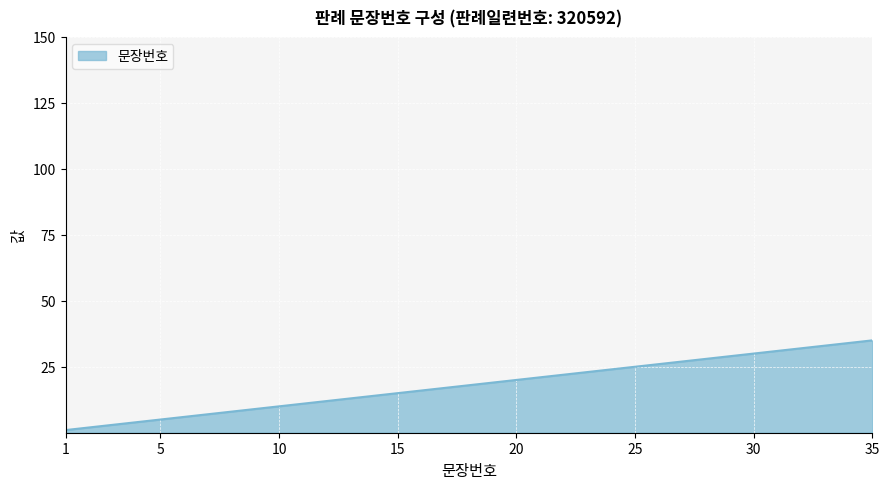

How many values are below 18?

17